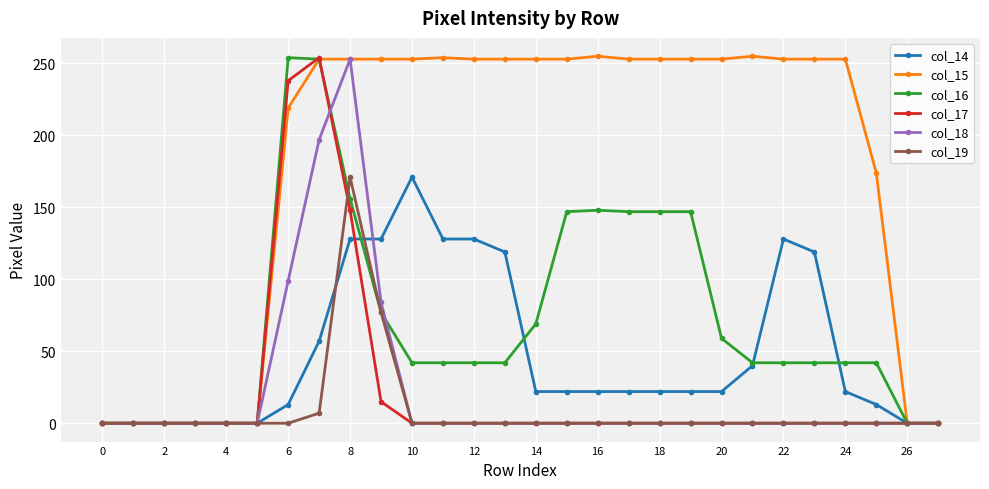

Which series has the largest total across all categories?

col_15